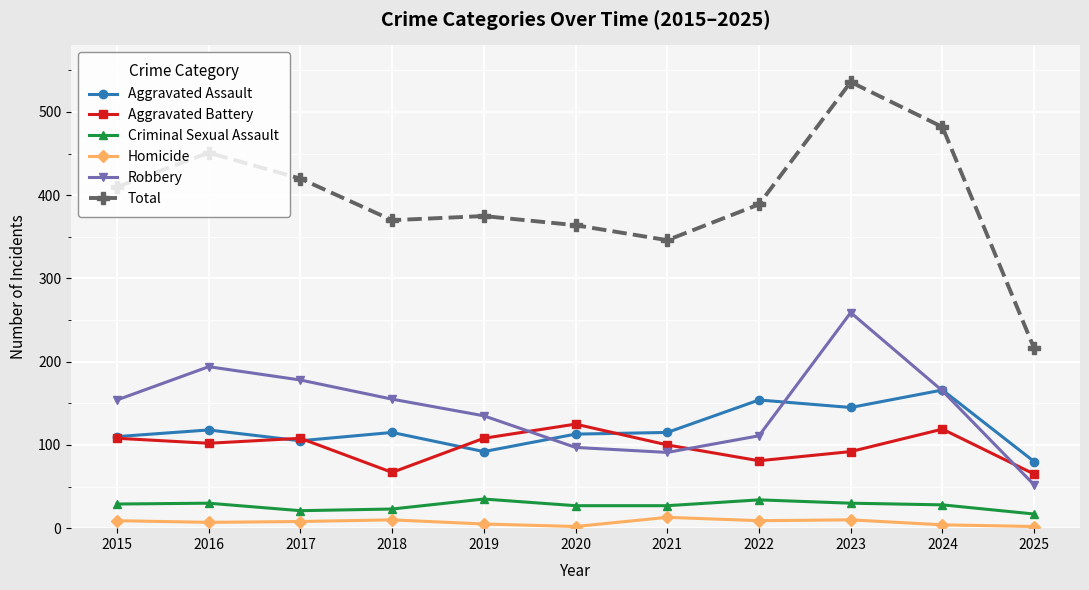

Count the number of categories in the chart.

11